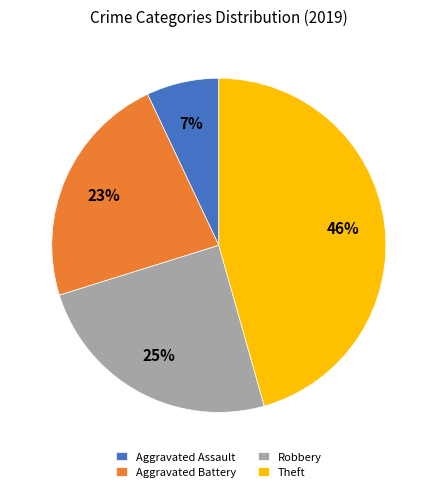

Rank the categories by value from lowest to highest.

Aggravated Assault, Aggravated Battery, Robbery, Theft